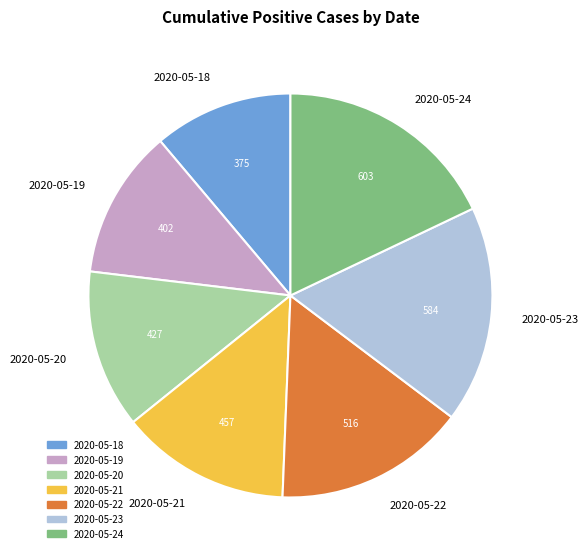

Between 2020-05-19 and 2020-05-18, which is larger?

2020-05-19